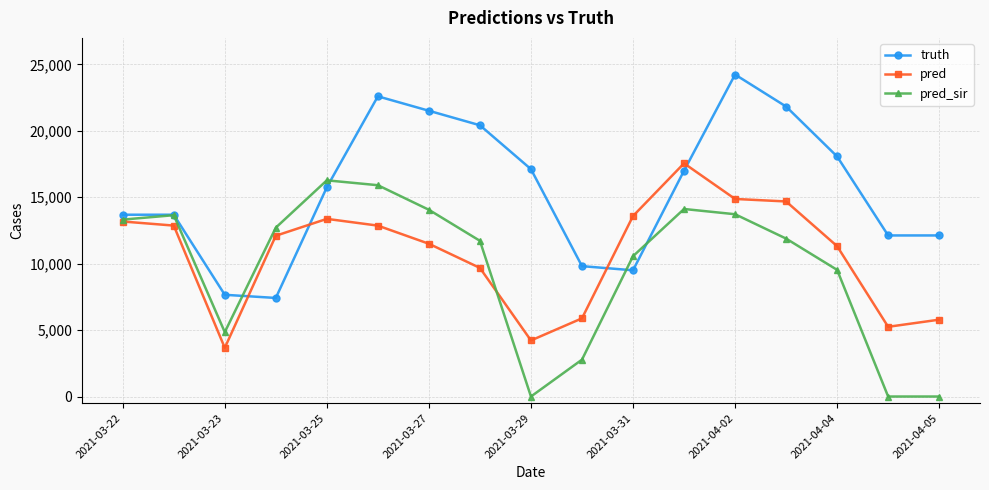

Does the chart have visible grid lines?

Yes